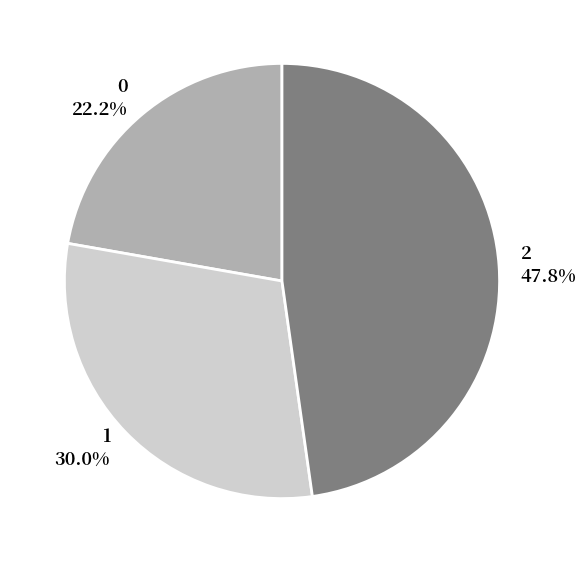

What is the total percentage of 2 and 0?

70.0%